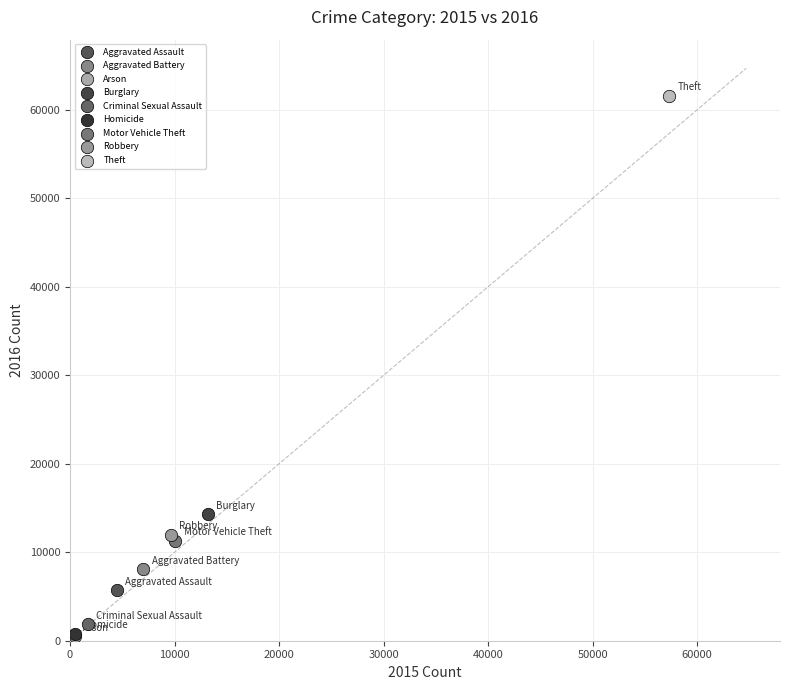

What are all the series names shown in the legend?

Aggravated Assault, Aggravated Battery, Arson, Burglary, Criminal Sexual Assault, Homicide, Motor Vehicle Theft, Robbery, Theft